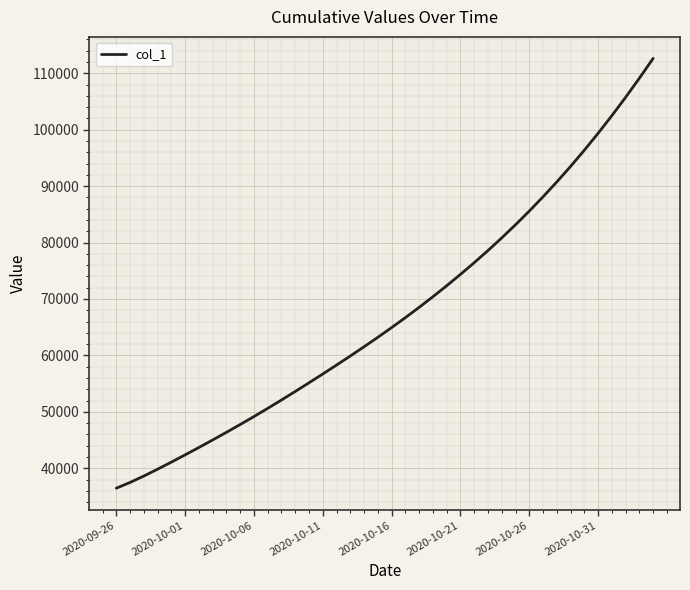

What is the minimum value shown in the chart?

36461.0